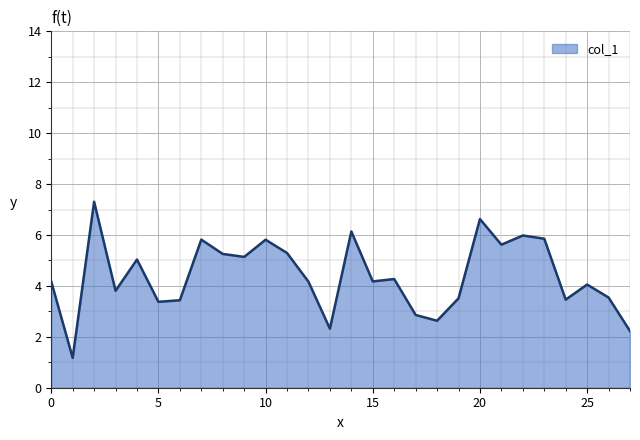

What is the minimum value shown in the chart?

1.2